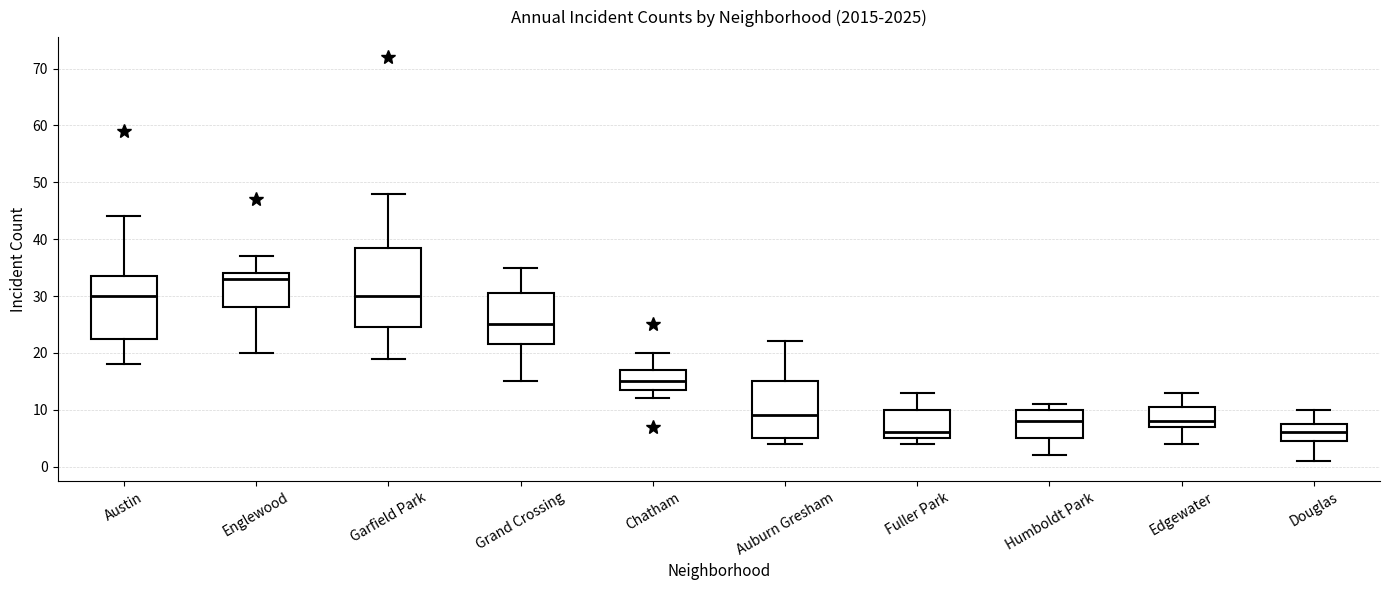

Reading left to right, transcribe this box plot: for each box, give where its median line is, the range the box spans, and where its two whiskers end, as read against the y-axis. The values are not printed on the chart, so give them approximately, as read against the axis.

Austin: median 30, box 23 to 34, whiskers 18 to 44
Englewood: median 33, box 28 to 34, whiskers 20 to 37
Garfield Park: median 30, box 25 to 39, whiskers 19 to 48
Grand Crossing: median 25, box 22 to 31, whiskers 15 to 35
Chatham: median 15, box 14 to 17, whiskers 12 to 20
Auburn Gresham: median 9, box 5 to 15, whiskers 4 to 22
Fuller Park: median 6, box 5 to 10, whiskers 4 to 13
Humboldt Park: median 8, box 5 to 10, whiskers 2 to 11
Edgewater: median 8, box 7 to 11, whiskers 4 to 13
Douglas: median 6, box 5 to 8, whiskers 1 to 10